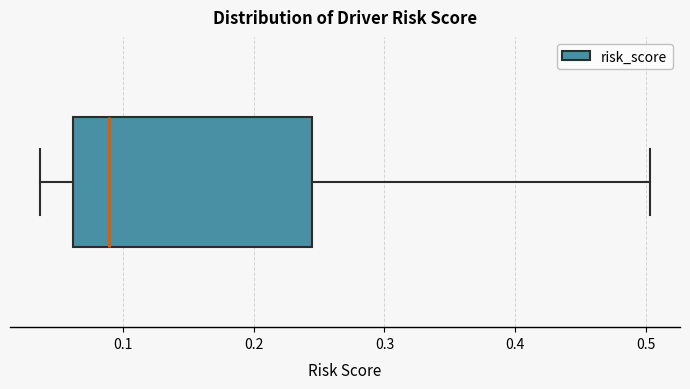

Where does the median line of the box sit on the x-axis? The values are not printed on the chart, so give them approximately, as read against the axis.

0.09